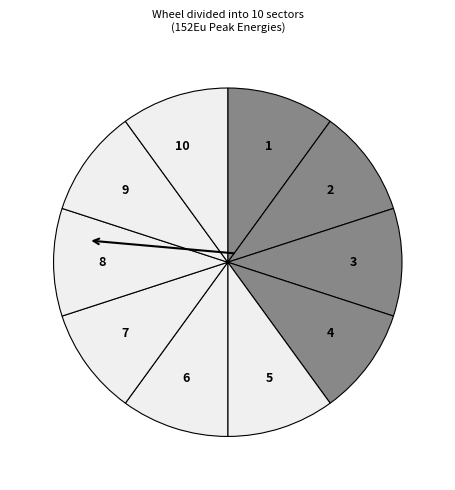

Is the sum of 7 and 3 greater than half?

No